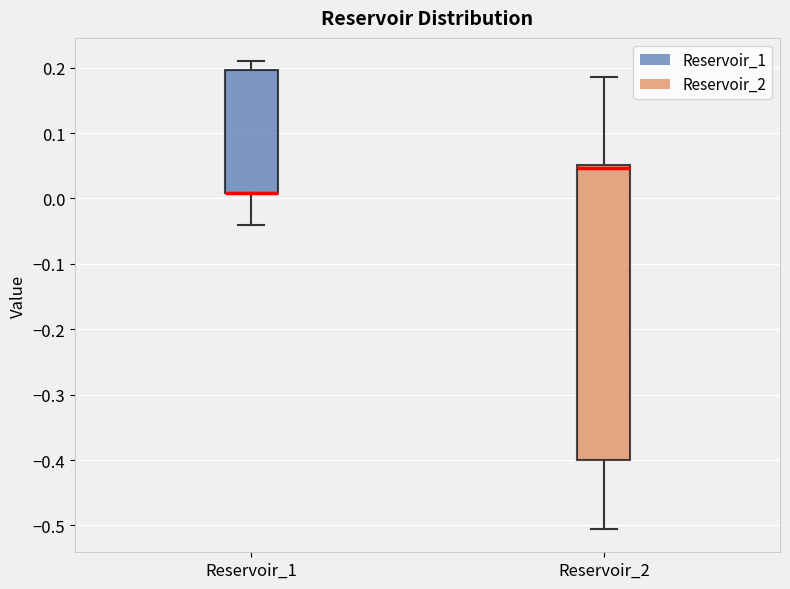

Reading left to right, read every box against the y-axis: the position of its median line, the range the box covers, and the ends of its whiskers. The values are not printed on the chart, so give them approximately, as read against the axis.

Reservoir_1: median 0.01 (drawn on the box's lower edge), box 0.01 to 0.20, whiskers -0.04 to 0.21
Reservoir_2: median 0.05 (just below the box's upper edge), box -0.40 to 0.05, whiskers -0.51 to 0.19